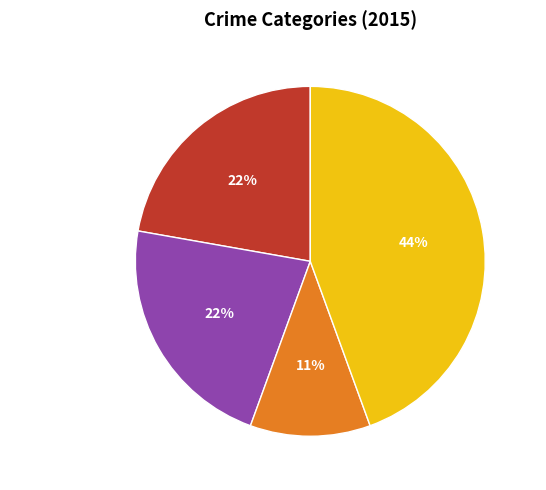

To the nearest percent, what is the difference between the largest and smallest slice percentages?

33%